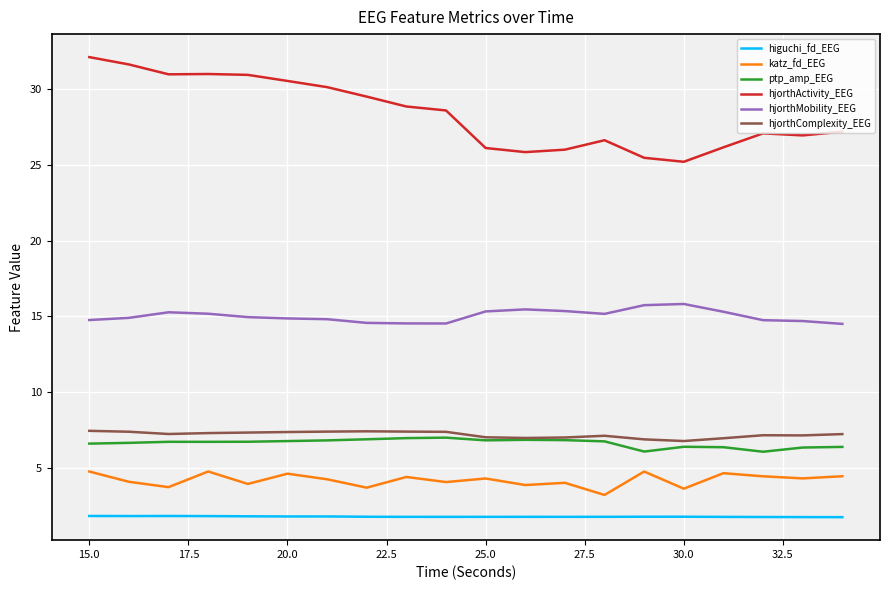

What is the highest value of the higuchi_fd_EEG series?

1.8